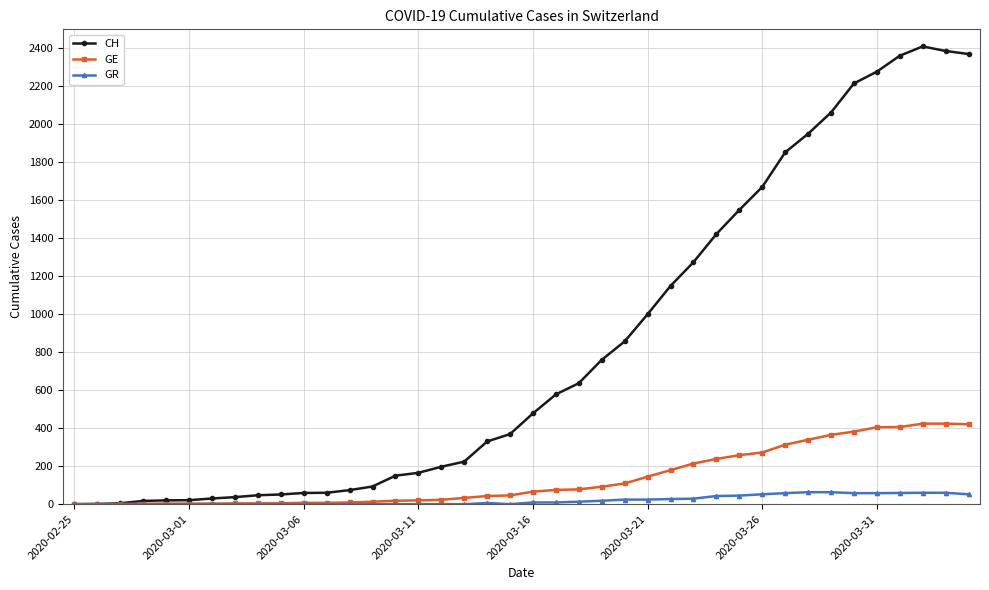

Which series has the largest range (max minus min)?

CH